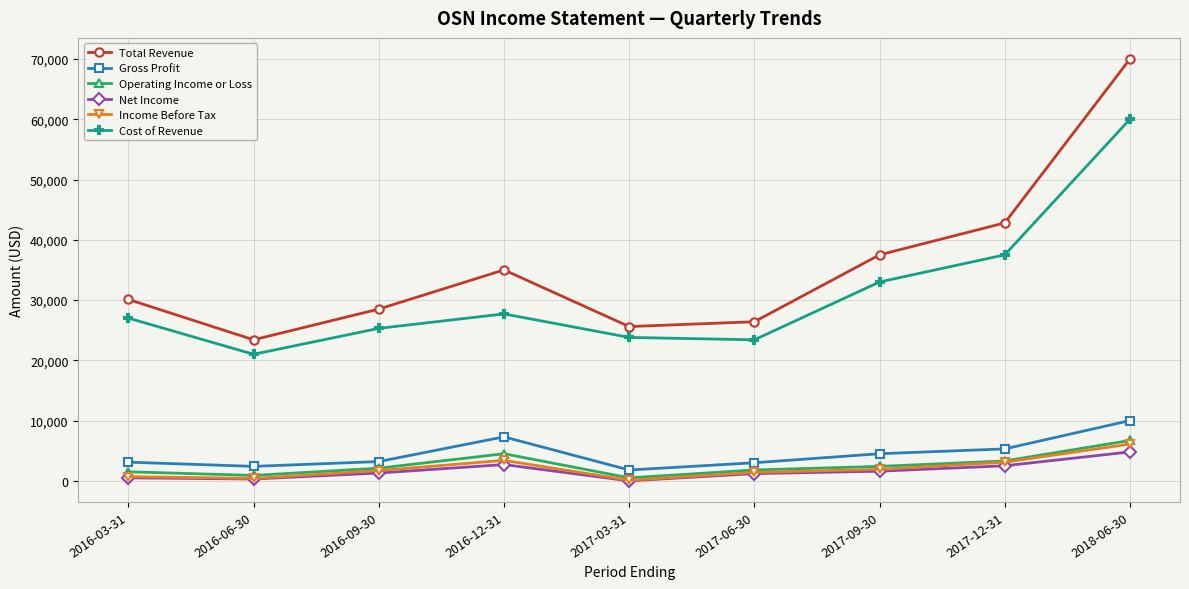

True or false: Cost of Revenue has more than 0 interior local peaks.

True